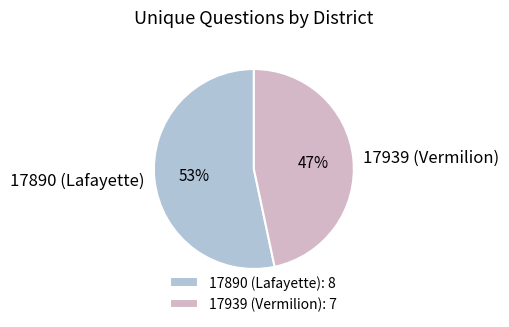

Is it true that 17890 (Lafayette) is 60% of the pie?

False